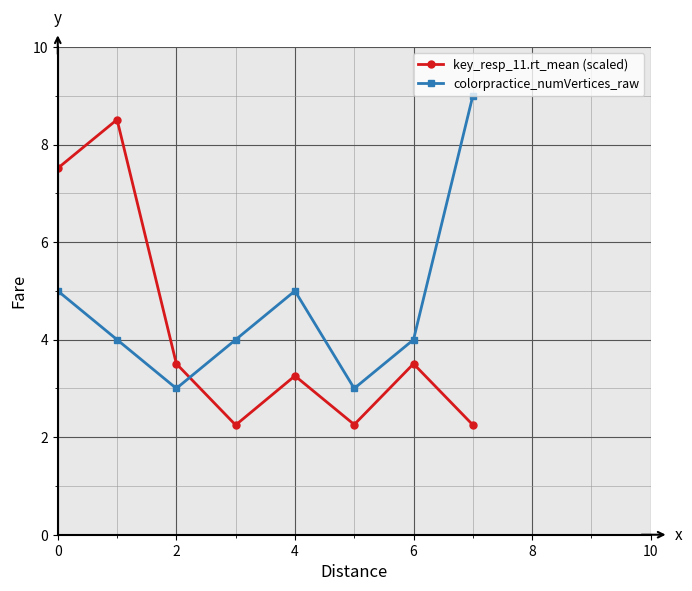

What is the difference between the maximum and minimum values in the key_resp_11.rt_mean (scaled) series?

6.3